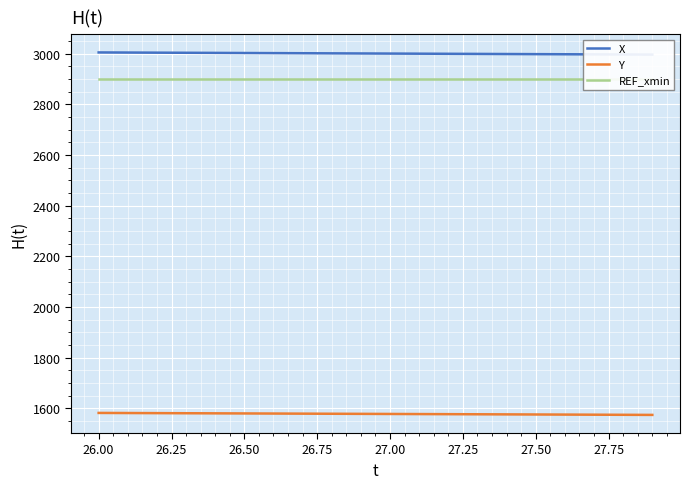

How many lines are shown in the chart?

3